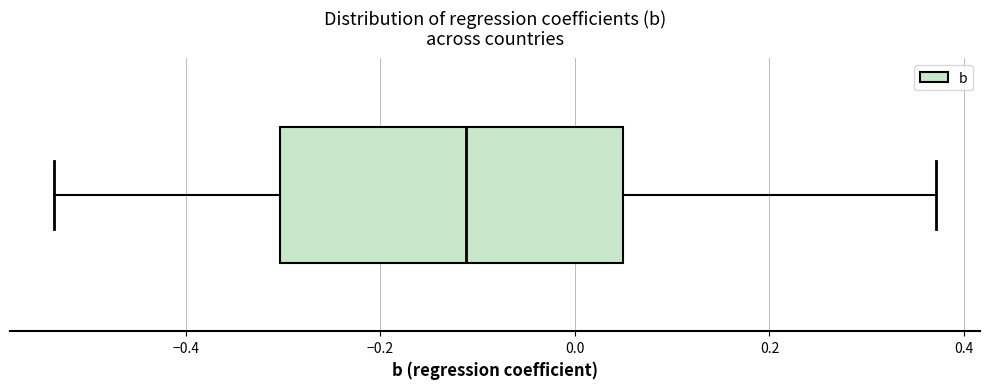

Transcribe this box plot: give where the median line is, the range the box spans, and where the two whiskers end, as read against the x-axis. The values are not printed on the chart, so give them approximately, as read against the axis.

median -0.12, box -0.30 to 0.04, whiskers -0.54 to 0.38